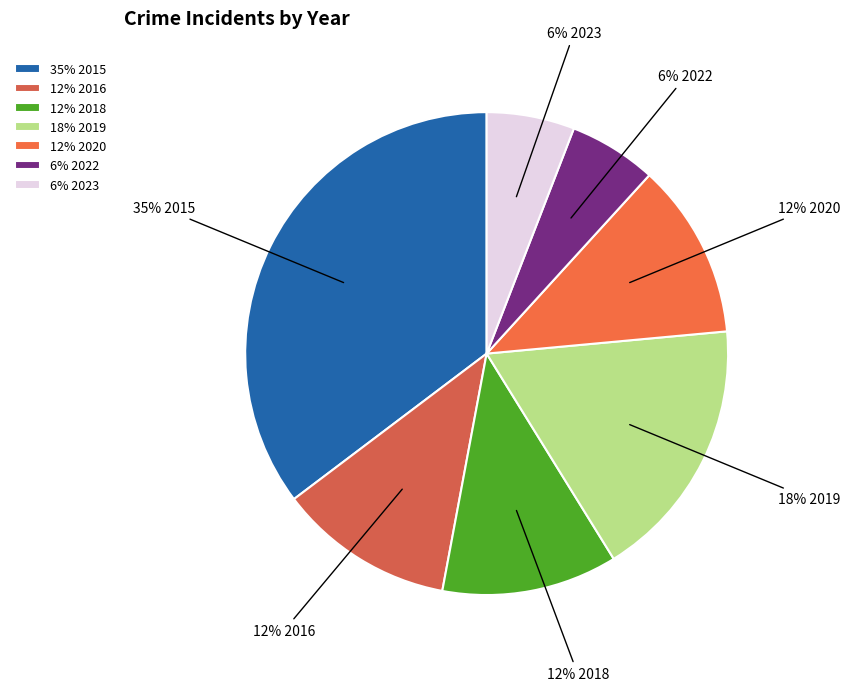

Which category has the biggest portion of the pie?

35% 2015